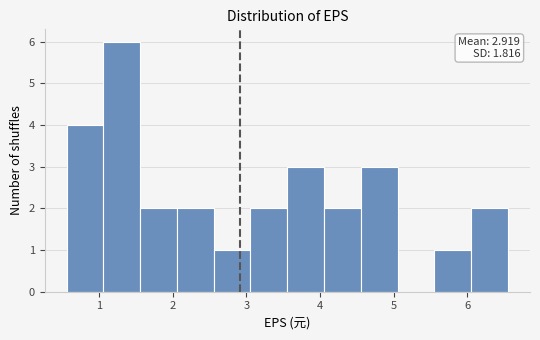

Over which range of the x-axis is the bar tallest?

1.1 to 1.6